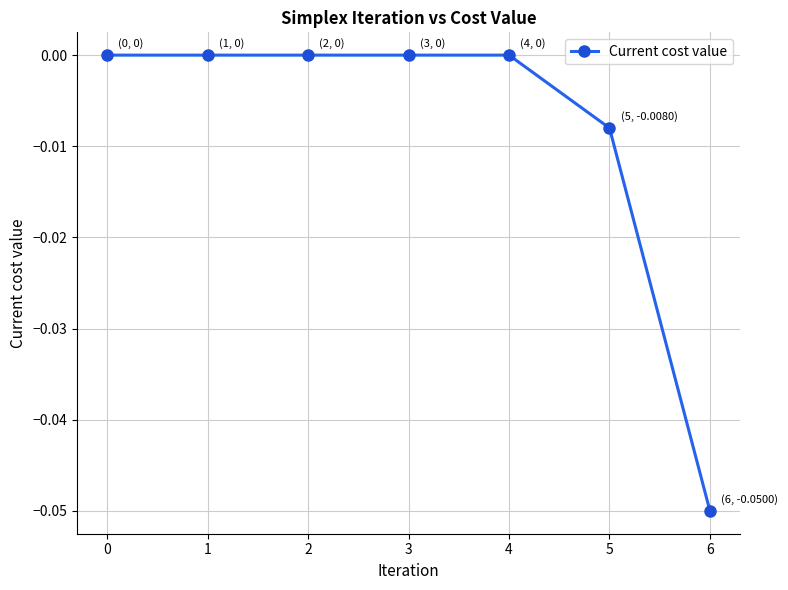

At which category does the chart reach its minimum across all series?

6